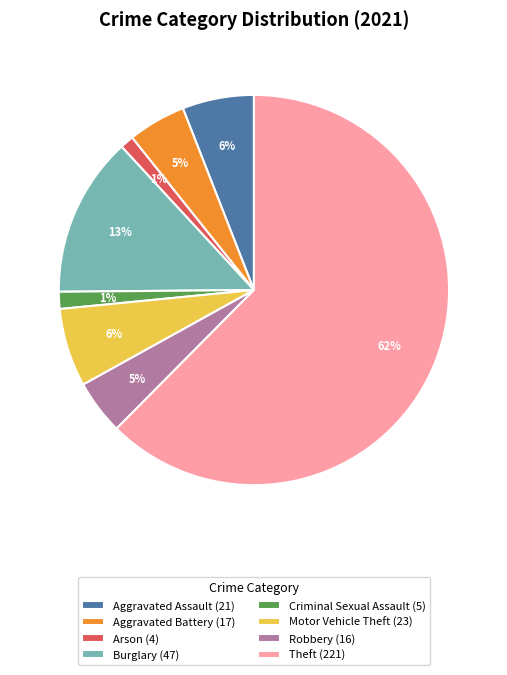

Does Theft represent more than half of the total?

Yes